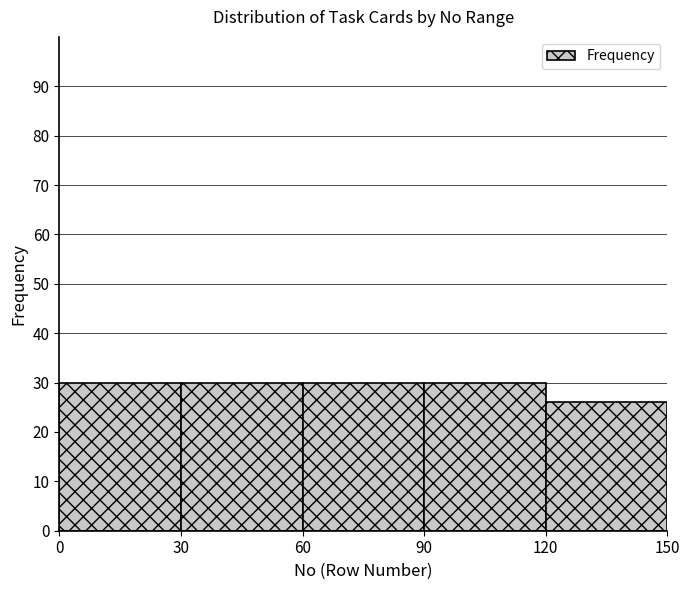

Reading left to right, transcribe this chart: for each bar, give the range it covers on the x-axis and its height. The values are not printed on the chart, so give them approximately, as read against the axis.

0 to 30: 30
30 to 60: 30
60 to 90: 30
90 to 120: 30
120 to 150: 26